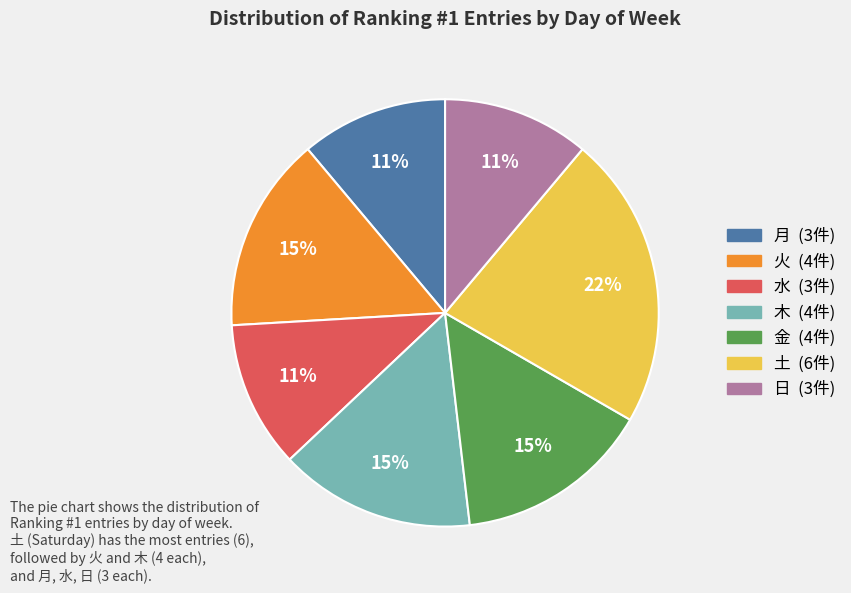

What is the largest slice in the pie chart?

土